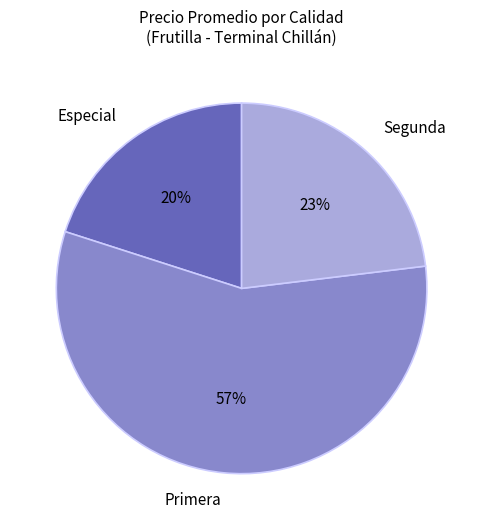

Which has a higher value, Primera or Especial?

Primera